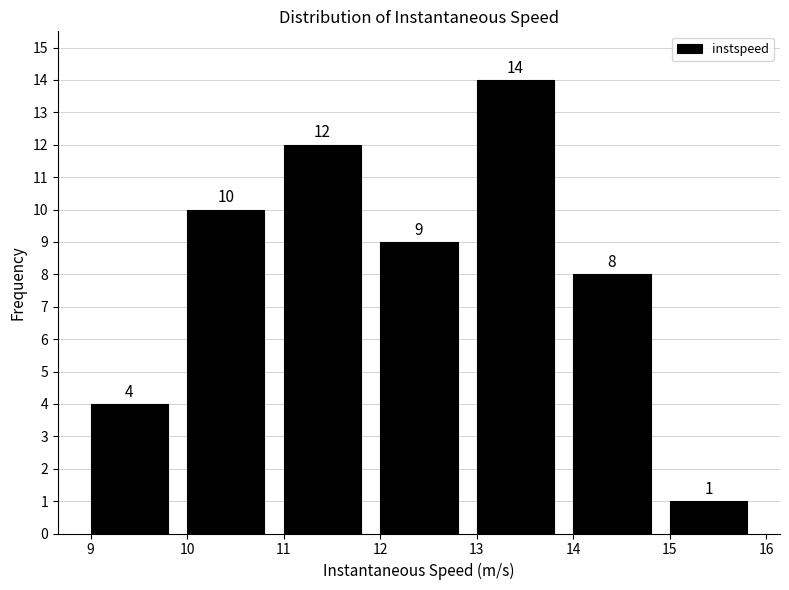

Reading left to right, transcribe this chart: for each bar, give the range it covers on the x-axis and its height.

9 to 10: 4
10 to 11: 10
11 to 12: 12
12 to 13: 9
13 to 14: 14
14 to 15: 8
15 to 16: 1